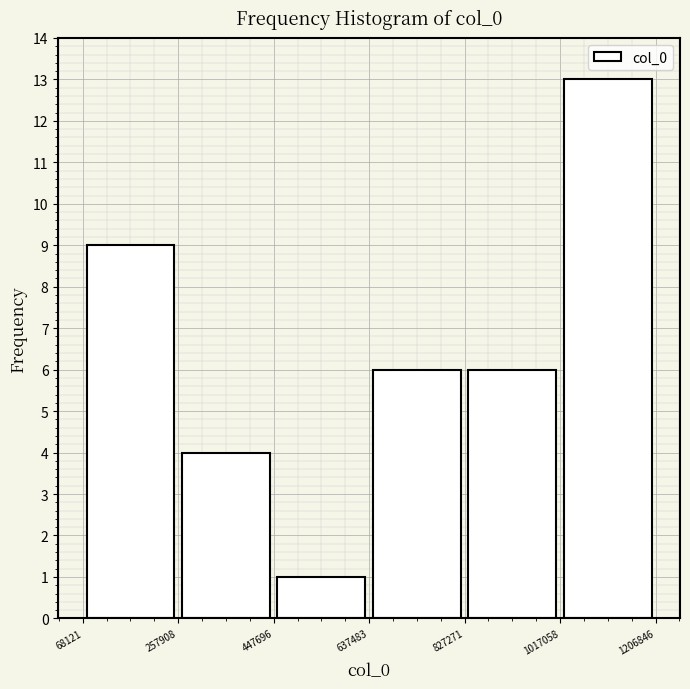

Over which range of the x-axis is the bar tallest?

1017058 to 1206846